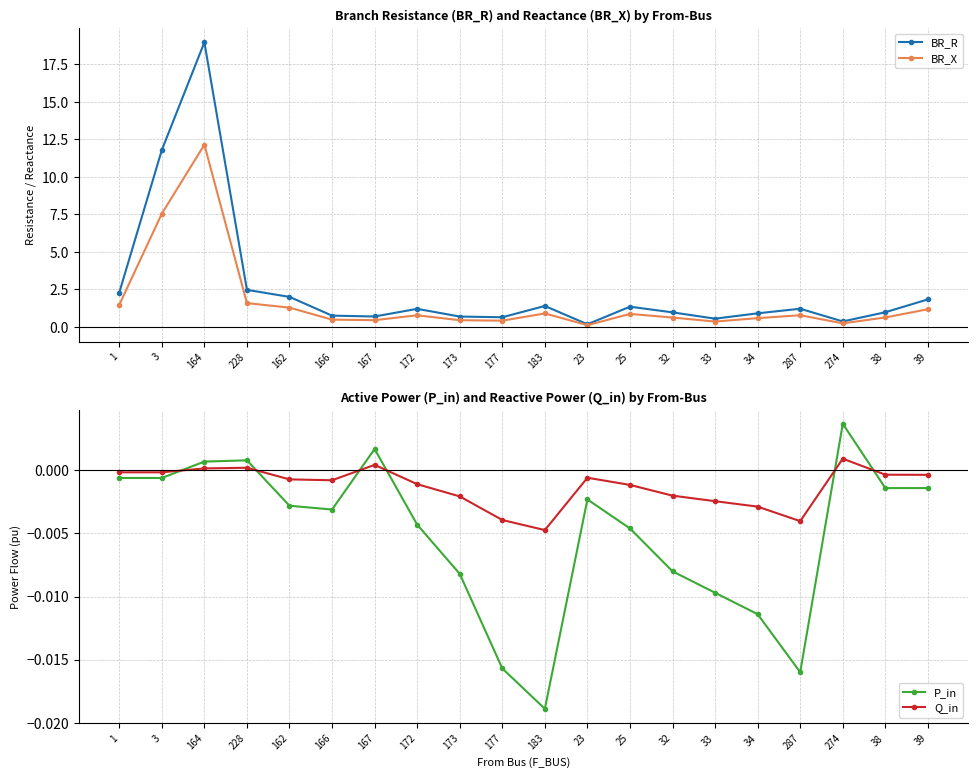

What position from the left is 1?

1